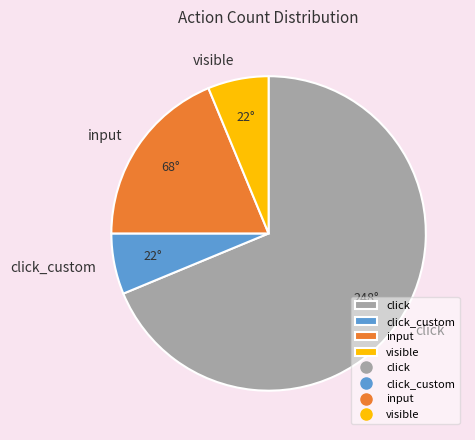

Does input account for over 50% of the chart?

No